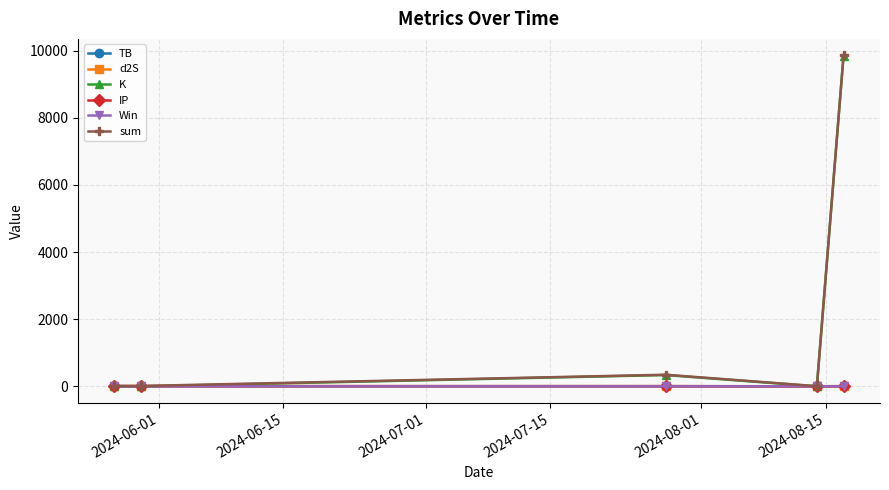

What is the greatest value displayed?

9853.5